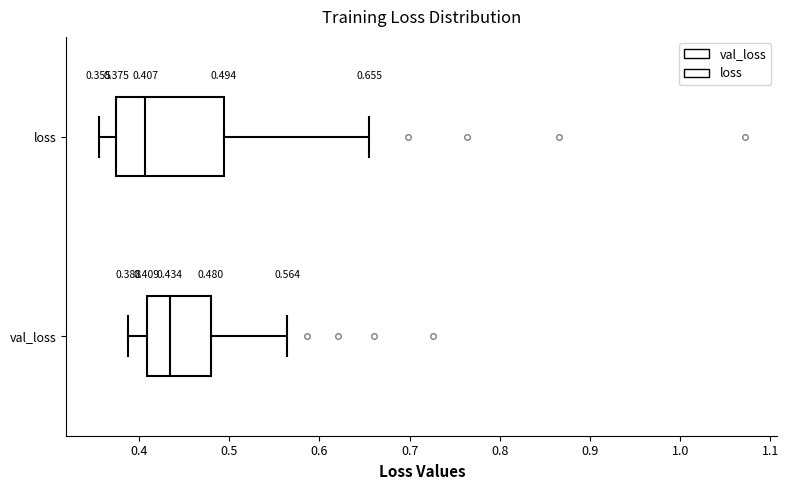

Which box is the widest, from its left edge to its right edge?

loss